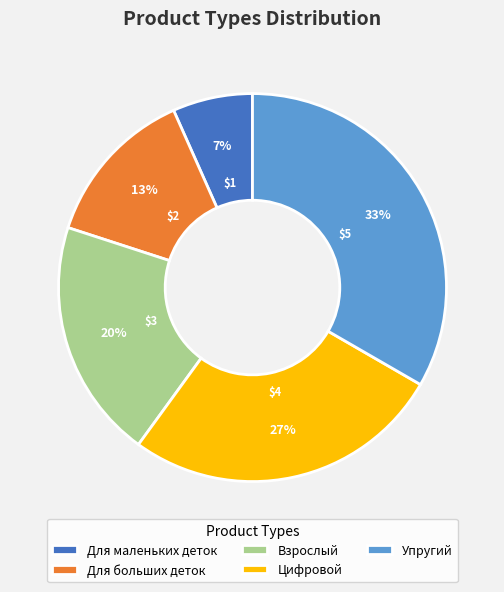

Do Упругий and Взрослый together represent more than half of the pie?

Yes